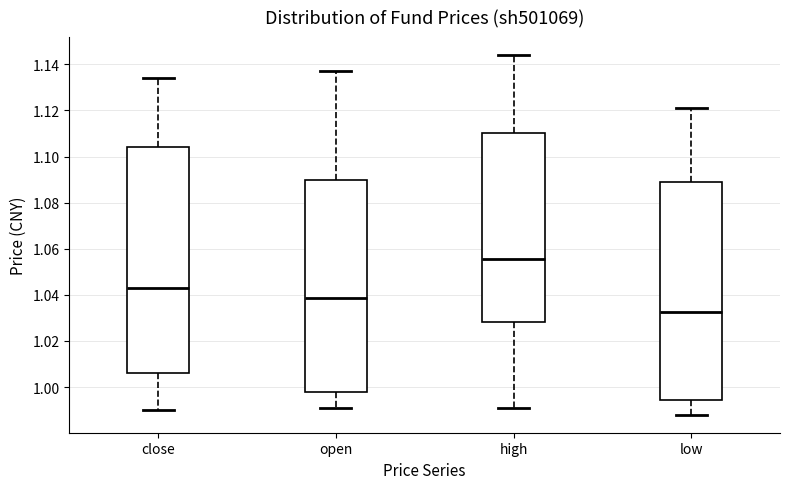

Comparing the boxes themselves (not the whiskers), which one is the tallest?

close